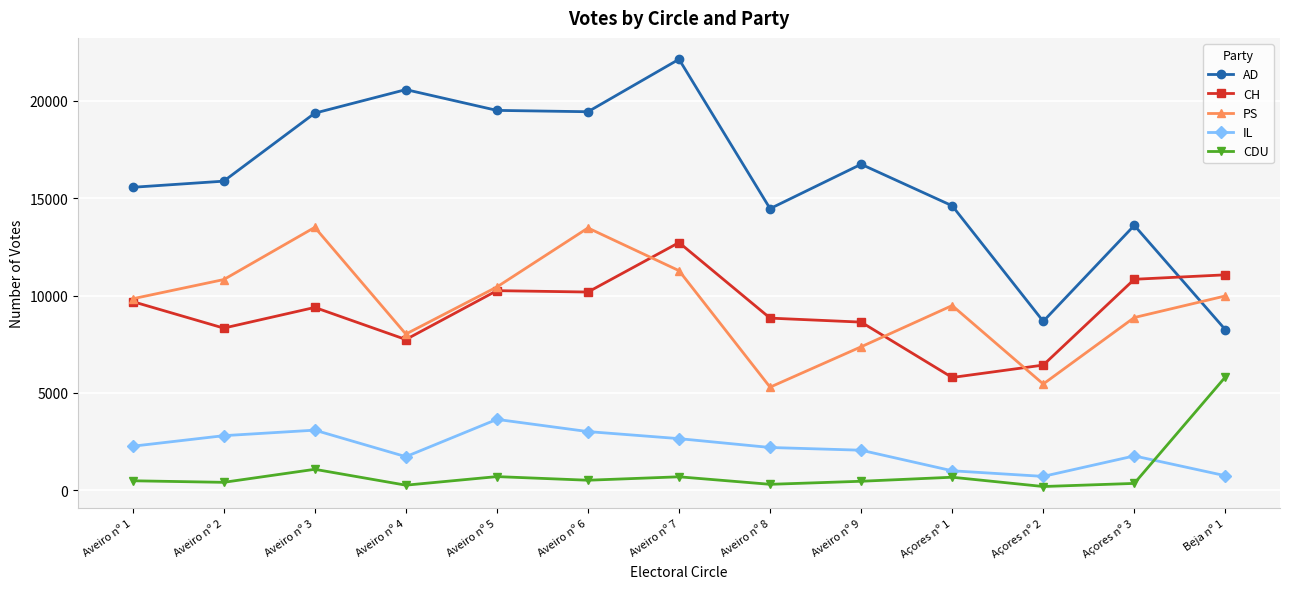

True or false: AD has more than 0 points higher than both neighbors.

True